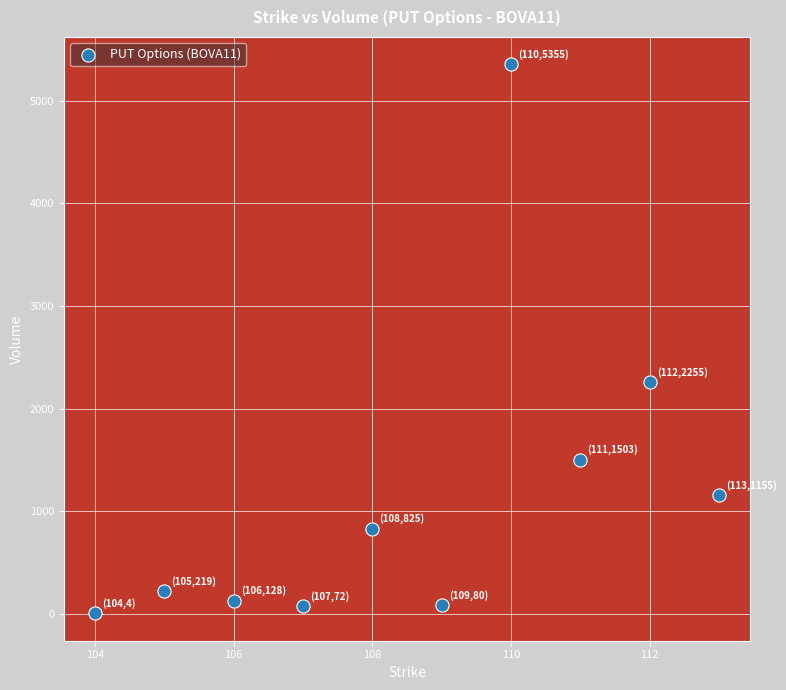

What Y value in the scatter plot is closest to 2679?

2255.3